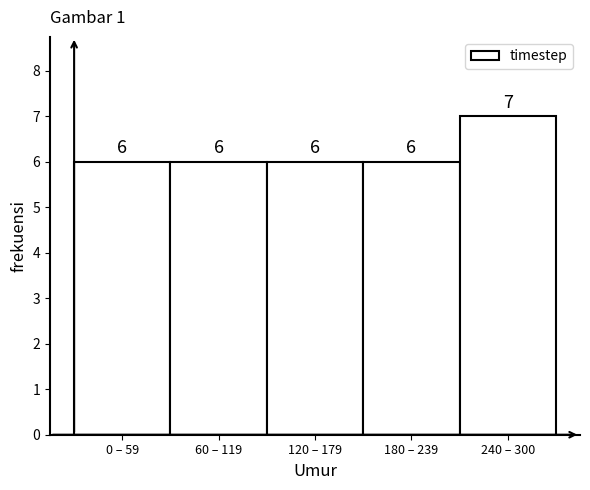

Reading left to right, extract all data points from this chart.

0 – 59=6	60 – 119=6	120 – 179=6	180 – 239=6	240 – 300=7